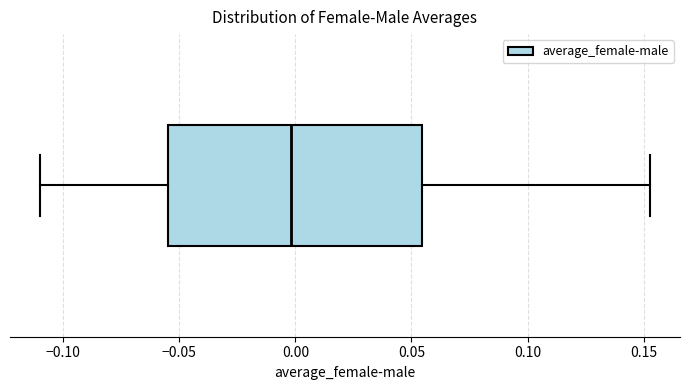

Transcribe this box plot: give where the median line is, the range the box spans, and where the two whiskers end, as read against the x-axis. The values are not printed on the chart, so give them approximately, as read against the axis.

median 0.000, box -0.055 to 0.055, whiskers -0.110 to 0.155